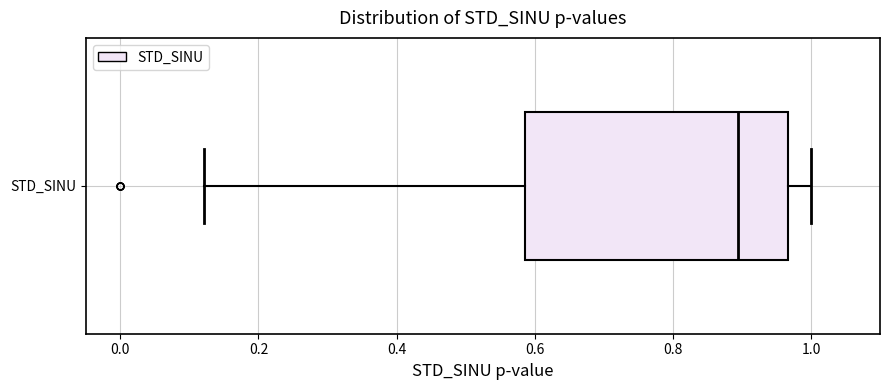

Where is the left edge of the box for STD_SINU on the x-axis? The values are not printed on the chart, so give them approximately, as read against the axis.

0.58